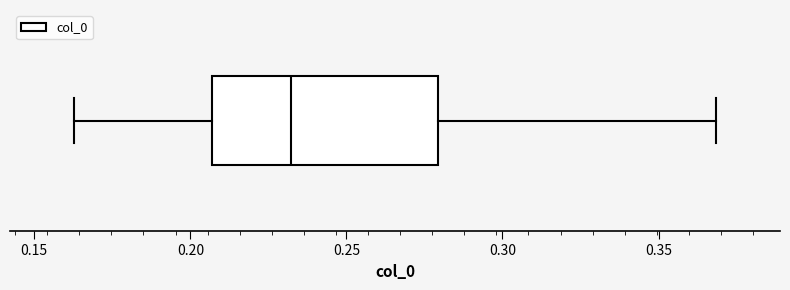

Where does the left whisker of the box end on the x-axis? The values are not printed on the chart, so give them approximately, as read against the axis.

0.165